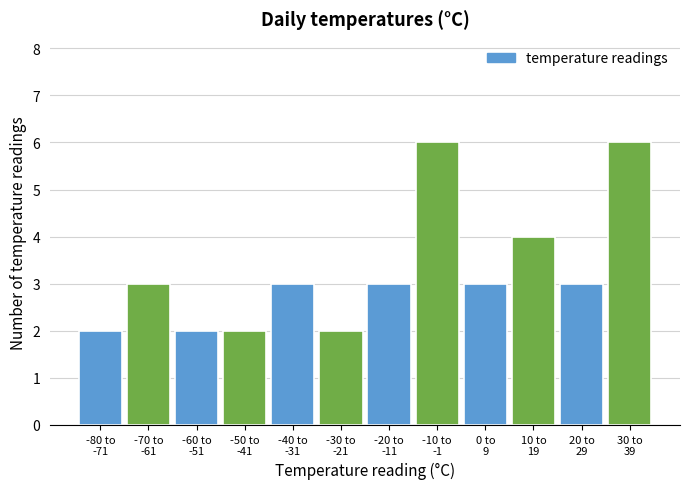

Reading right to left, transcribe all the data shown in this chart.

6	3	4	3	6	3	2	3	2	2	3	2